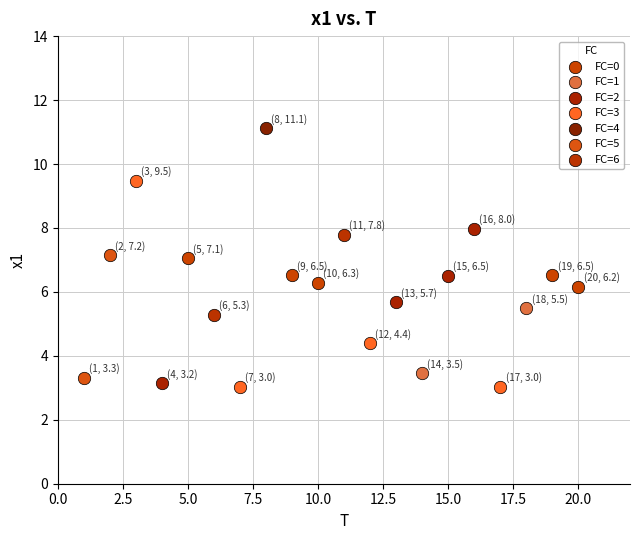

What are all the series names shown in the legend?

FC=0, FC=1, FC=2, FC=3, FC=4, FC=5, FC=6